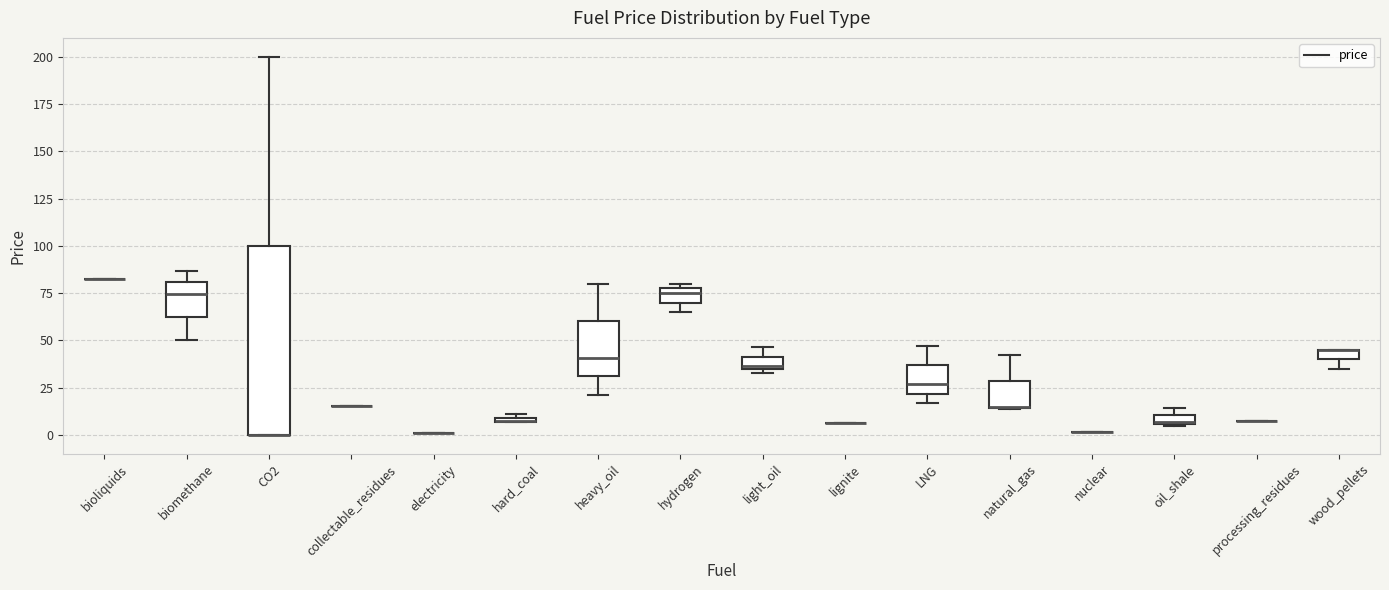

Where does the upper whisker of the box for CO2 end on the y-axis? The values are not printed on the chart, so give them approximately, as read against the axis.

200